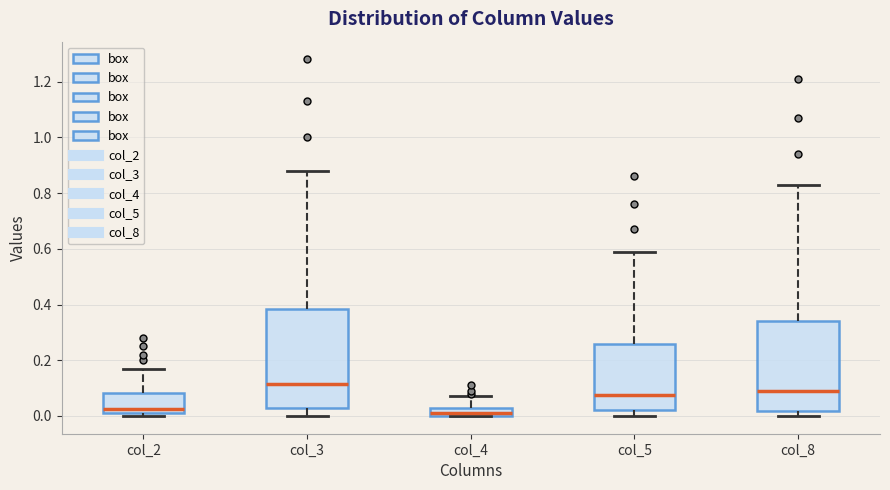

Reading left to right, transcribe this box plot: for each box, give where its median line is, the range the box spans, and where its two whiskers end, as read against the y-axis. The values are not printed on the chart, so give them approximately, as read against the axis.

col_2: median 0.02 (just above the box's lower edge), box 0.02 to 0.08, whiskers 0.00 to 0.18
col_3: median 0.12, box 0.04 to 0.38, whiskers 0.00 to 0.88
col_4: median 0.02, box 0.00 to 0.04, whiskers 0.00 to 0.08
col_5: median 0.08, box 0.02 to 0.26, whiskers 0.00 to 0.60
col_8: median 0.10, box 0.02 to 0.34, whiskers 0.00 to 0.84